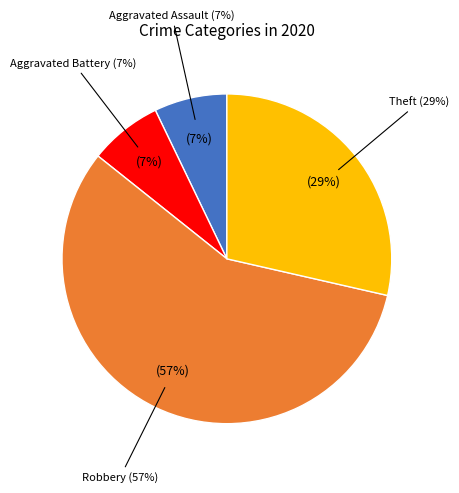

To the nearest percent, what is the combined percentage of Homicide and Aggravated Battery?

7%